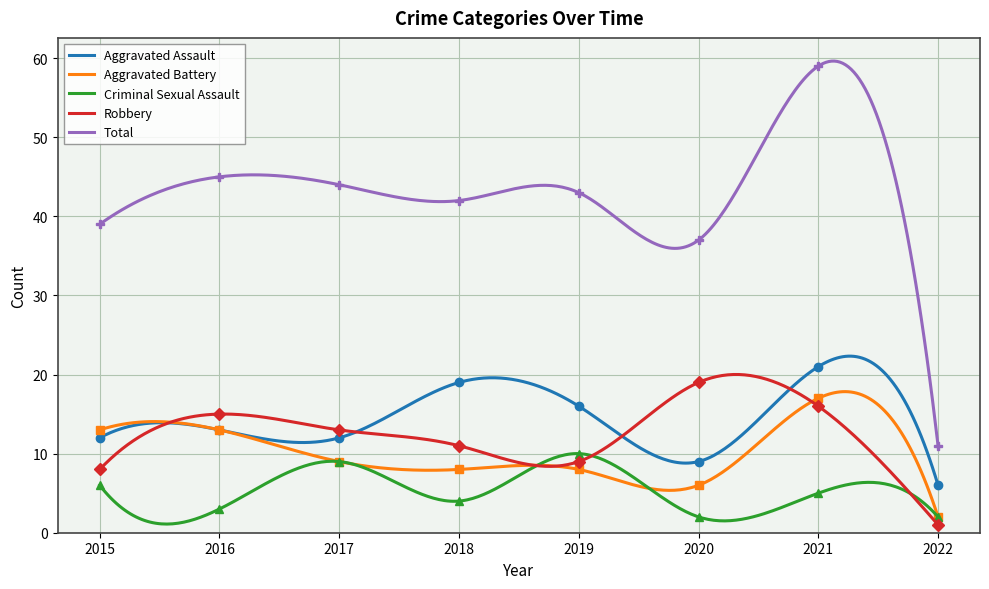

The value of Total at 2015 is 39. True or false?

True